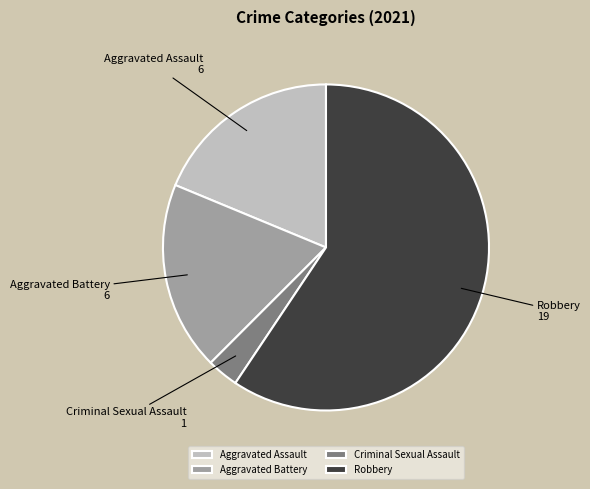

Is Criminal Sexual Assault the majority of the pie?

No